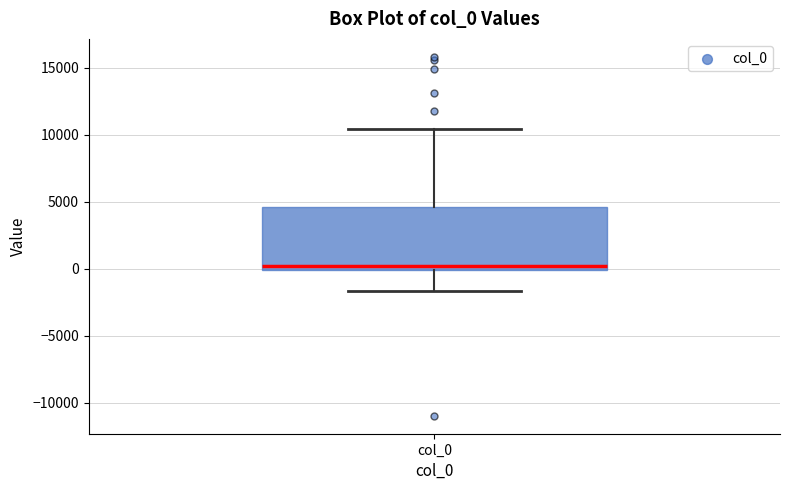

Read this box plot against the y-axis: the position of the median line, the range covered by the box, and the ends of both whiskers. The values are not printed on the chart, so give them approximately, as read against the axis.

median 0 (just above the box's lower edge), box 0 to 4500, whiskers -1500 to 10500